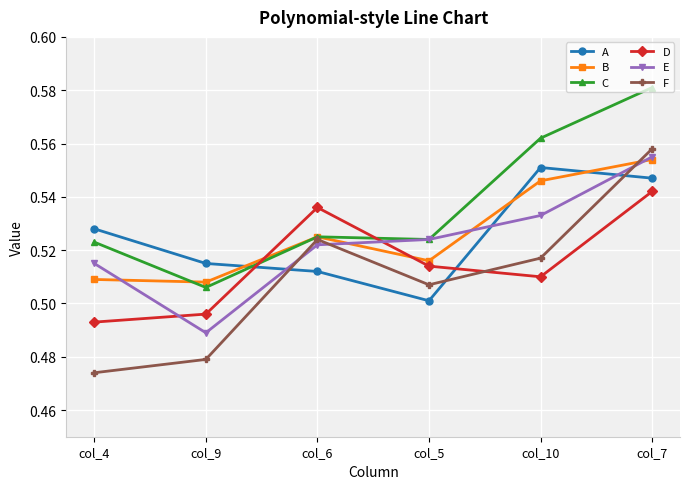

What are all the series names shown in the legend?

A, B, C, D, E, F